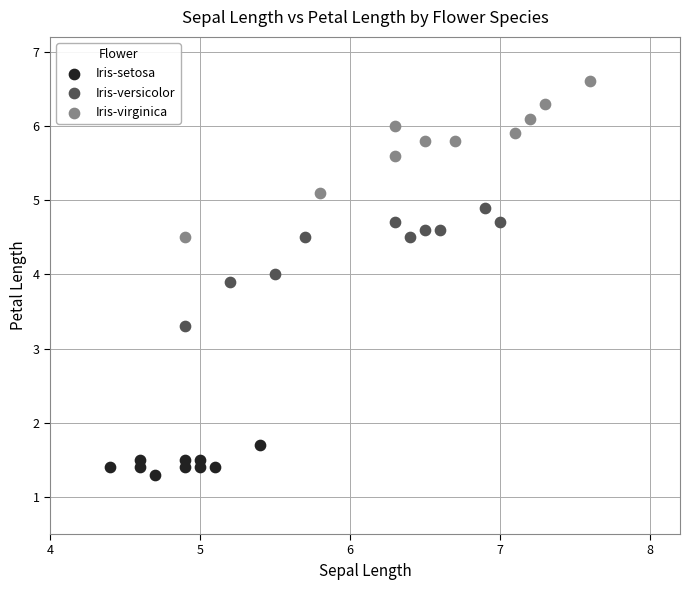

Which series contains the highest Y value?

Iris-virginica